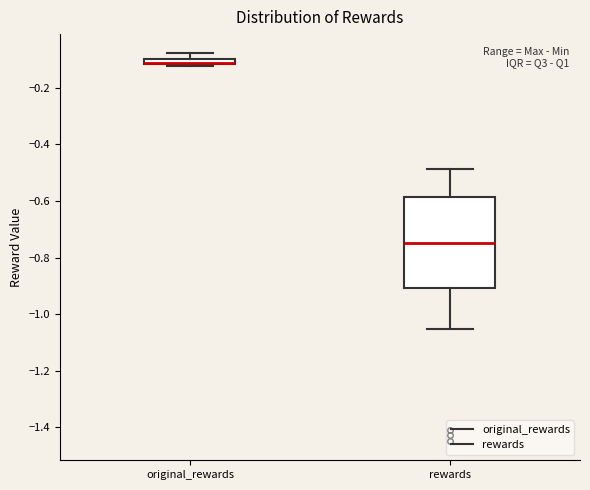

Comparing the boxes themselves (not the whiskers), which one is the tallest?

rewards